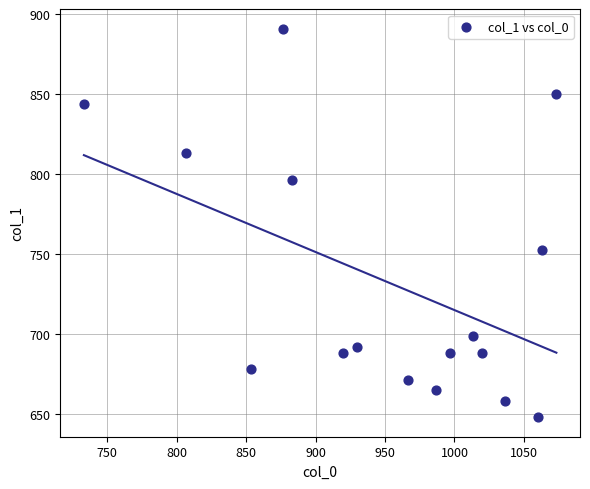

What Y value in the scatter plot is closest to 769?

752.6